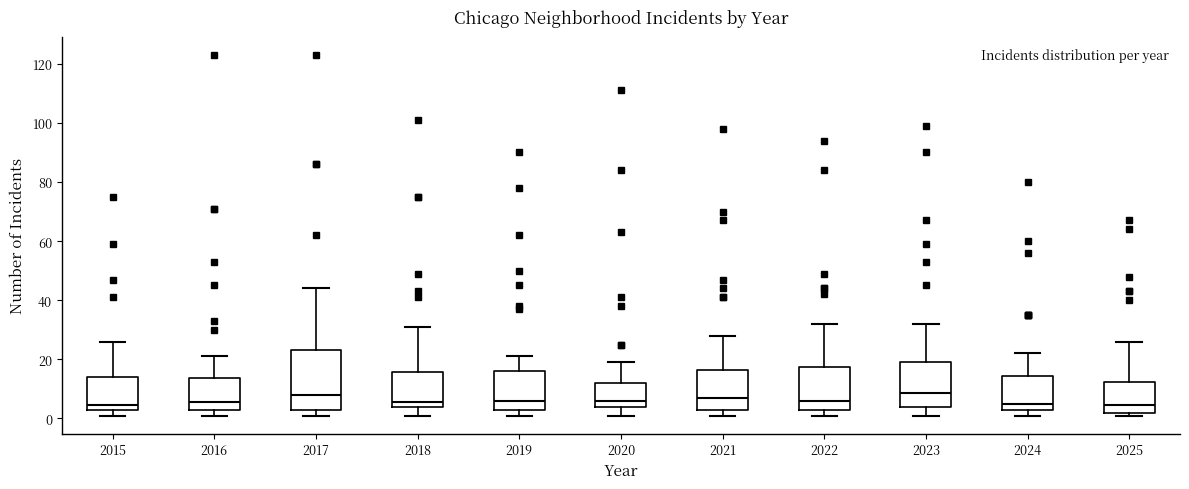

Reading left to right, transcribe this box plot: for each box, give where its median line is, the range the box spans, and where its two whiskers end, as read against the y-axis. The values are not printed on the chart, so give them approximately, as read against the axis.

2015: median 4 (just above the box's lower edge), box 4 to 14, whiskers 2 to 26
2016: median 6, box 4 to 14, whiskers 2 to 22
2017: median 8, box 4 to 24, whiskers 2 to 44
2018: median 6, box 4 to 16, whiskers 2 to 32
2019: median 6, box 2 to 16, whiskers 2 (just below the box's lower edge) to 22
2020: median 6, box 4 to 12, whiskers 2 to 20
2021: median 8, box 4 to 16, whiskers 2 to 28
2022: median 6, box 4 to 18, whiskers 2 to 32
2023: median 8, box 4 to 20, whiskers 2 to 32
2024: median 6, box 4 to 14, whiskers 2 to 22
2025: median 4, box 2 to 12, whiskers 2 (just below the box's lower edge) to 26